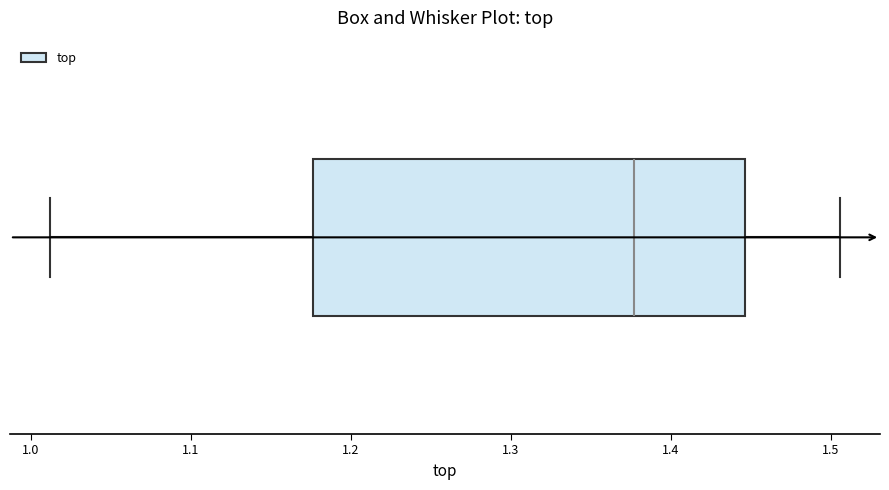

Where is the right edge of the box on the x-axis? The values are not printed on the chart, so give them approximately, as read against the axis.

1.45